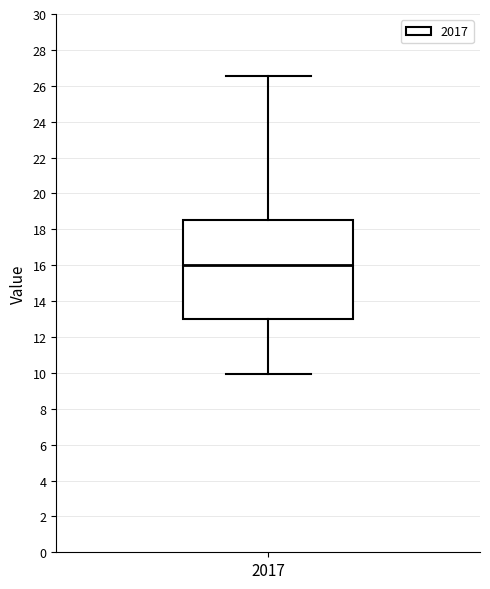

Read this box plot against the y-axis: the position of the median line, the range covered by the box, and the ends of both whiskers. The values are not printed on the chart, so give them approximately, as read against the axis.

median 16.0, box 13.0 to 18.6, whiskers 10.0 to 26.6